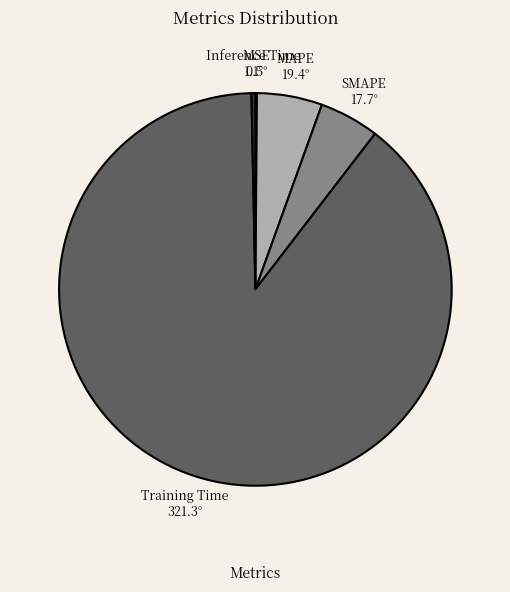

Which has a higher value, Inference Time or SMAPE?

SMAPE